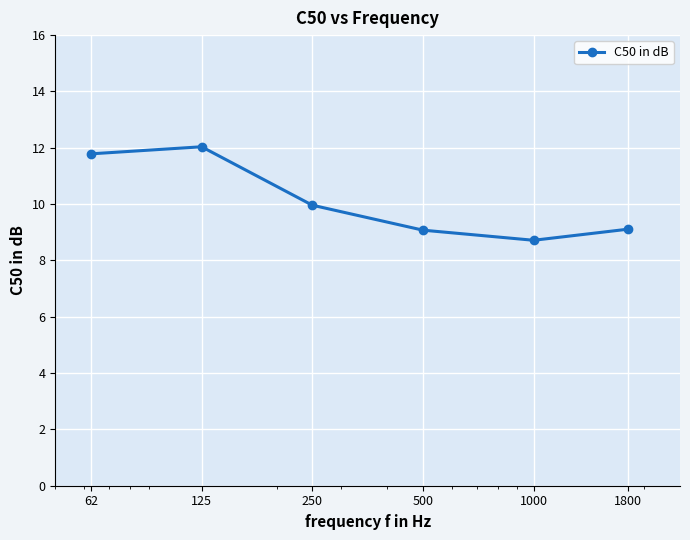

What is the smallest value displayed?

8.7